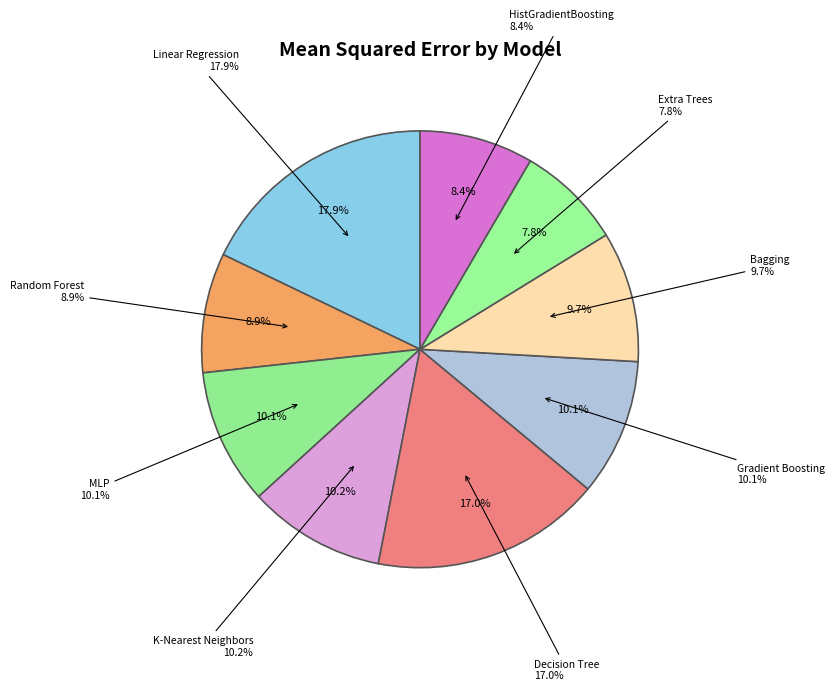

Rank the categories by value from highest to lowest.

Linear Regression, Decision Tree, K-Nearest Neighbors, Gradient Boosting, MLP, Bagging, Random Forest, HistGradientBoosting, Extra Trees